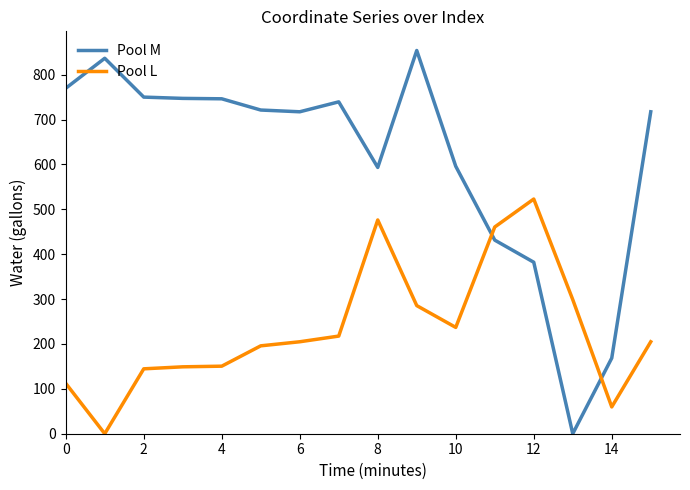

List the series in order of their peak value, highest first.

Pool M, Pool L